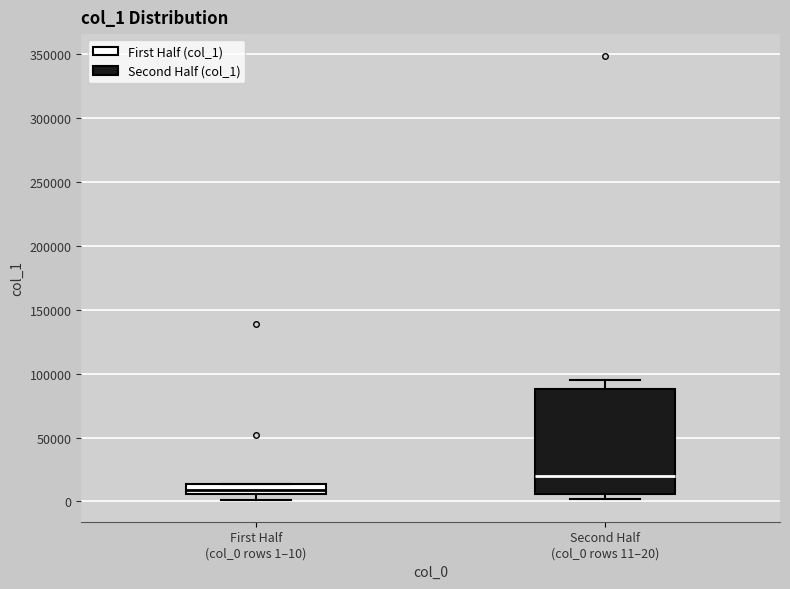

Which box has the lowest median line?

First Half (col_0 rows 1–10)